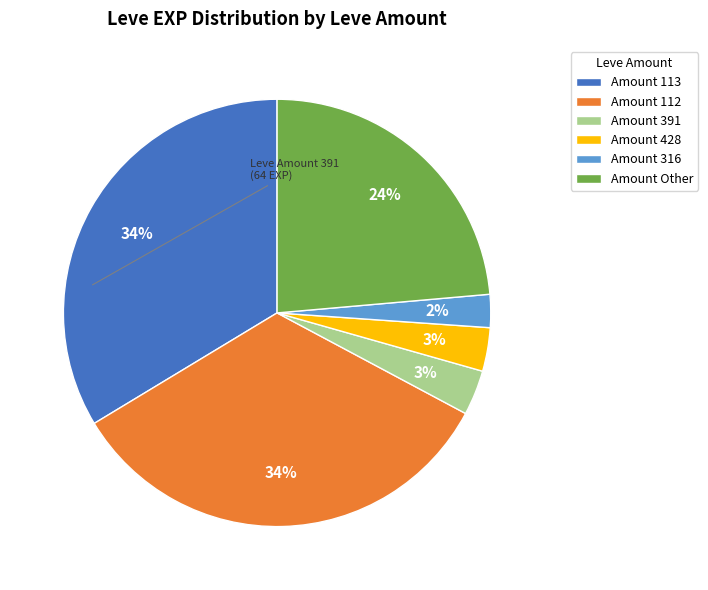

To the nearest percent, what percentage of the pie is Amount 428?

3%